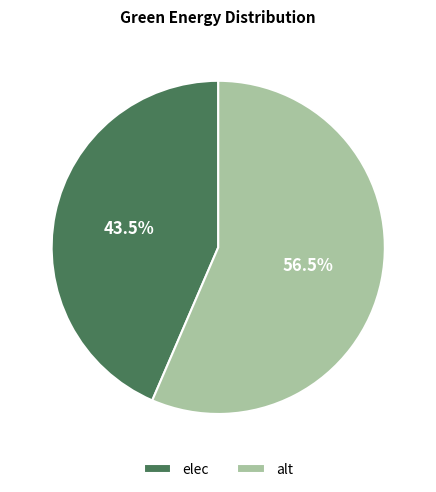

Rank the categories by value from highest to lowest.

alt, elec